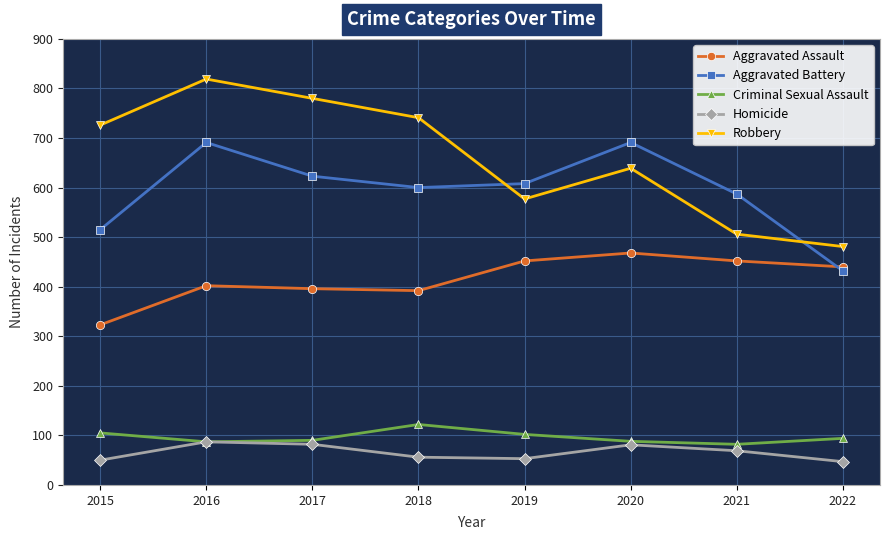

Which series has the widest spread of values?

Robbery